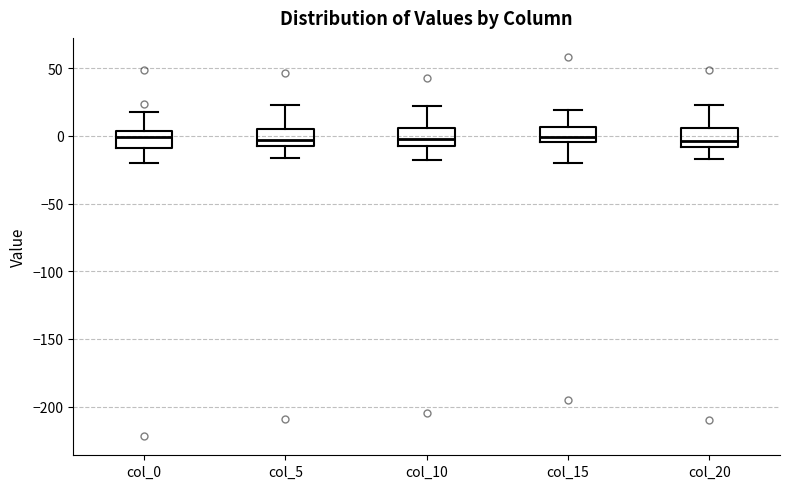

Reading left to right, transcribe this box plot: for each box, give where its median line is, the range the box spans, and where its two whiskers end, as read against the y-axis. The values are not printed on the chart, so give them approximately, as read against the axis.

col_0: median 0, box -10 to 5, whiskers -20 to 20
col_5: median -5, box -10 to 5, whiskers -15 to 25
col_10: median 0, box -5 to 5, whiskers -20 to 20
col_15: median 0, box -5 to 5, whiskers -20 to 20
col_20: median -5, box -10 to 5, whiskers -15 to 25